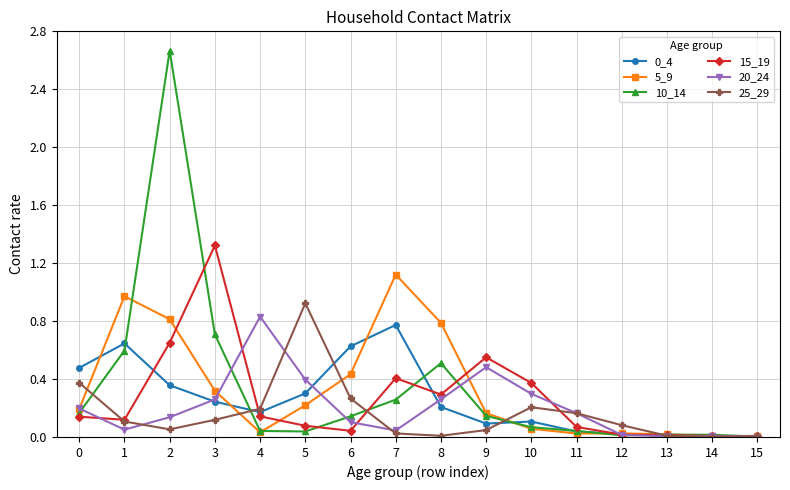

True or false: 15_19 has a value of 0.3 at 9.

False